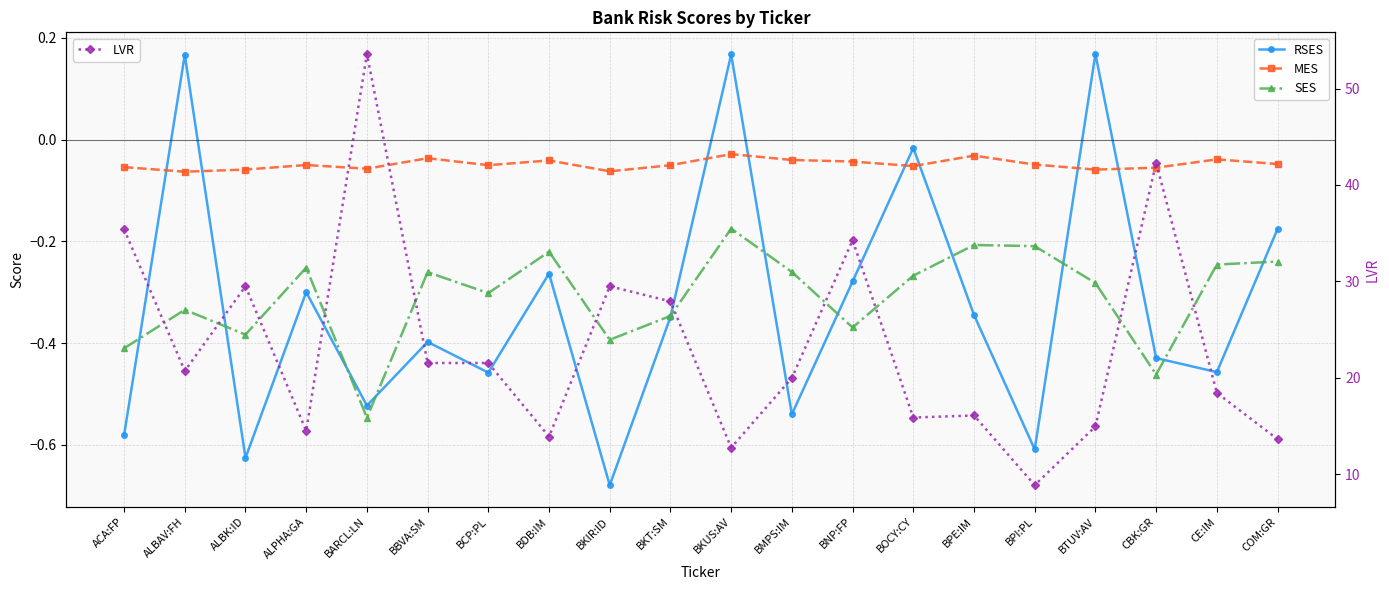

What is the difference between the maximum and second lowest values in the LVR series?

40.9